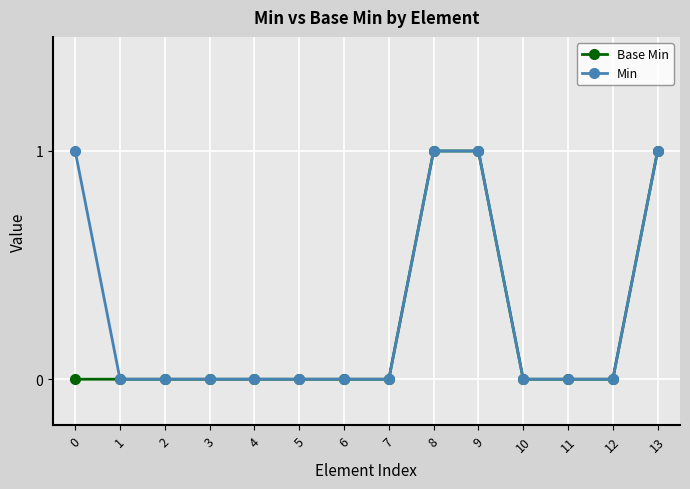

Is this an area chart (filled region under the line)?

No